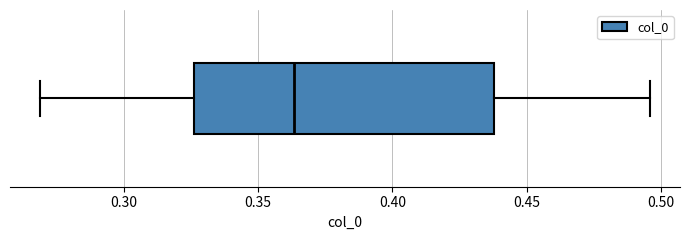

Transcribe this box plot: give where the median line is, the range the box spans, and where the two whiskers end, as read against the x-axis. The values are not printed on the chart, so give them approximately, as read against the axis.

median 0.365, box 0.325 to 0.440, whiskers 0.270 to 0.495